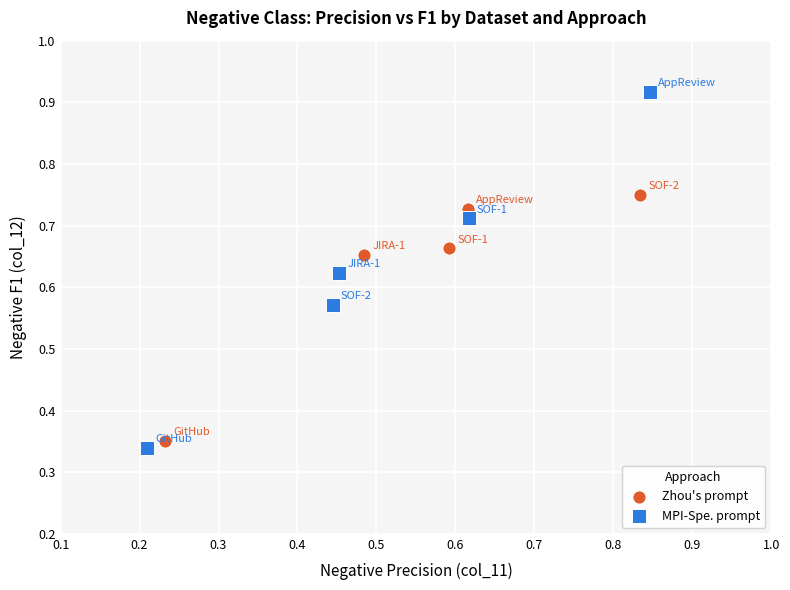

Which series contains the highest Y value?

MPI-Spe. prompt